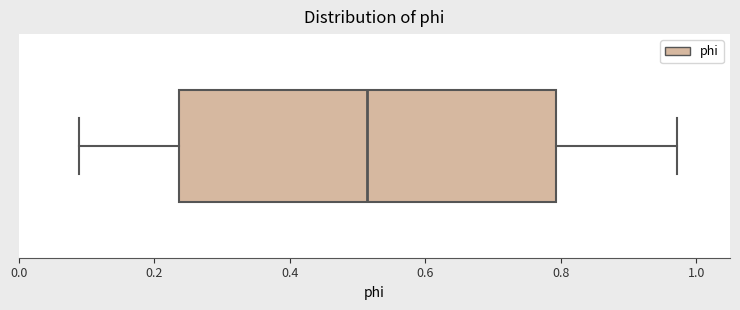

Read this box plot against the x-axis: the position of the median line, the range covered by the box, and the ends of both whiskers. The values are not printed on the chart, so give them approximately, as read against the axis.

median 0.52, box 0.24 to 0.80, whiskers 0.08 to 0.98